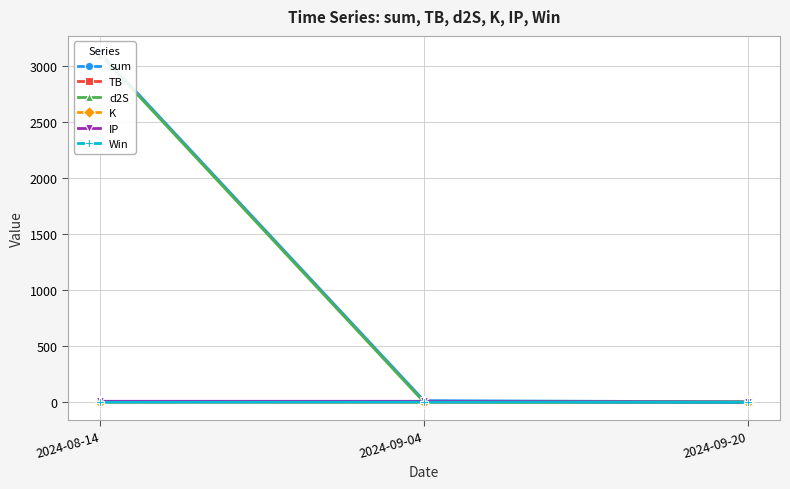

True or false: K has a value of 0.2 at 2024-09-20.

True